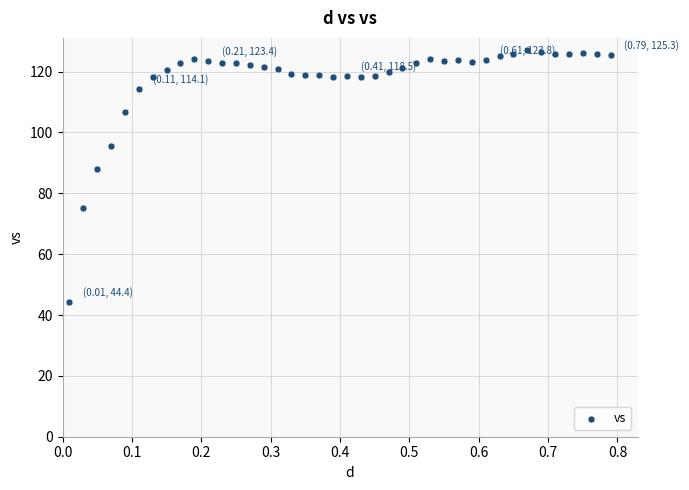

What is the range of X values (max minus min)?

0.8